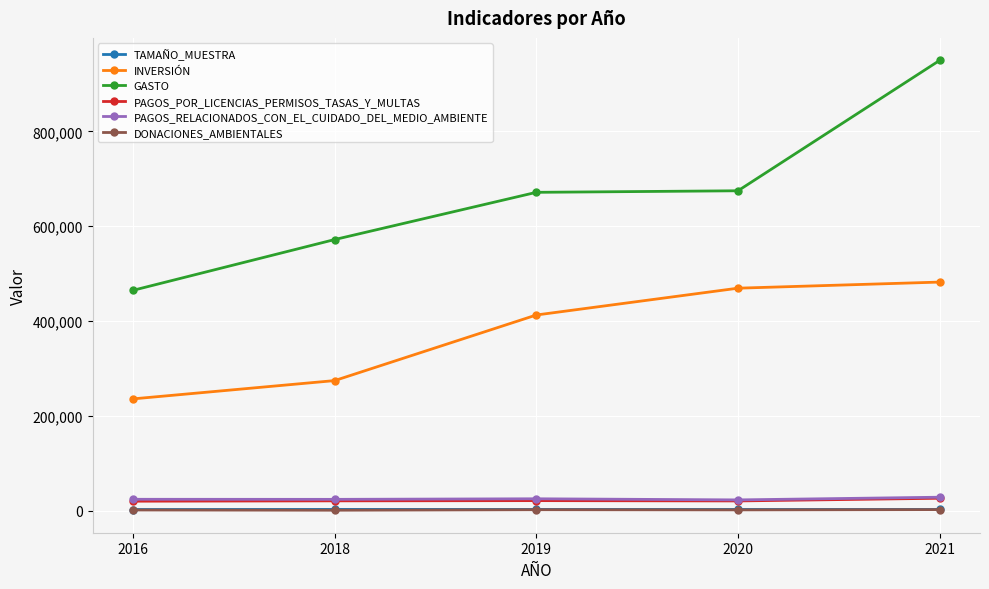

True or false: INVERSIÓN and DONACIONES_AMBIENTALES intersect in this chart.

False